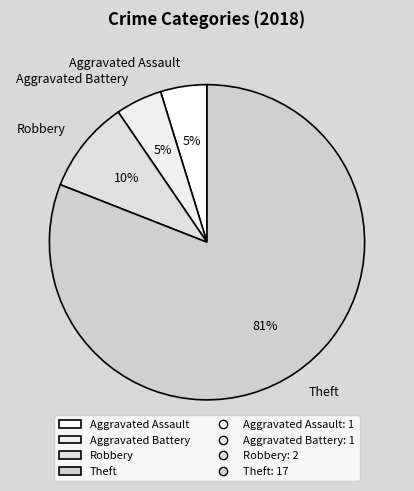

Which category has the biggest portion of the pie?

Theft